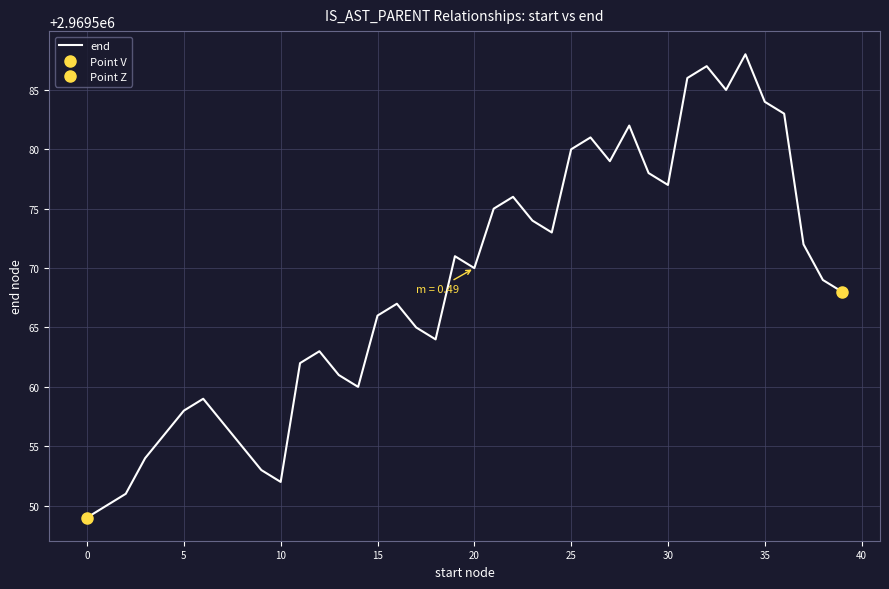

At which label is the value closest to 2969568?

39